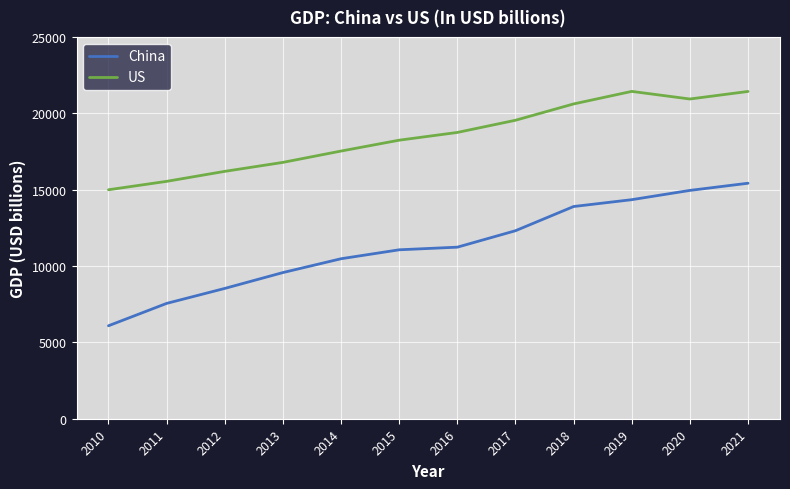

True or false: US and China cross at least once.

False